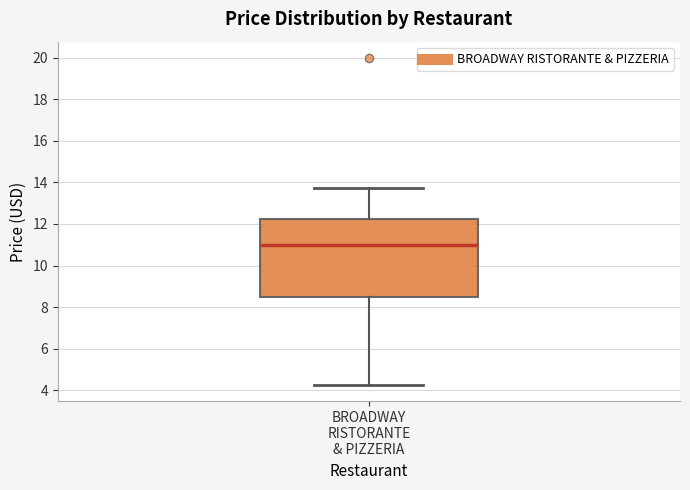

Read this box plot against the y-axis: the position of the median line, the range covered by the box, and the ends of both whiskers. The values are not printed on the chart, so give them approximately, as read against the axis.

median 11.0, box 8.4 to 12.2, whiskers 4.2 to 13.8